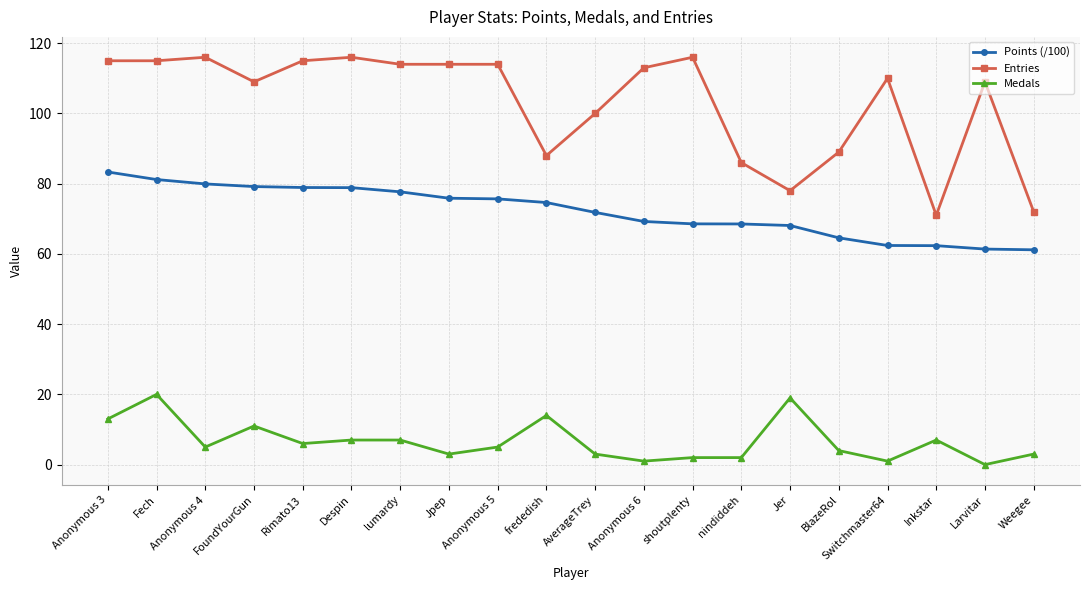

The value of Medals at Inkstar is 7.0. True or false?

True